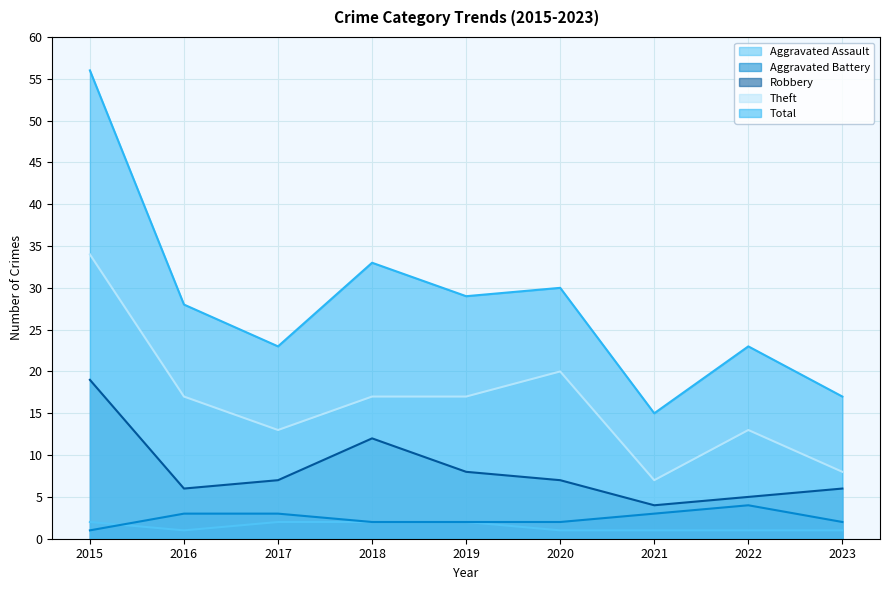

How many Aggravated Assault values are between 1 and 2?

9